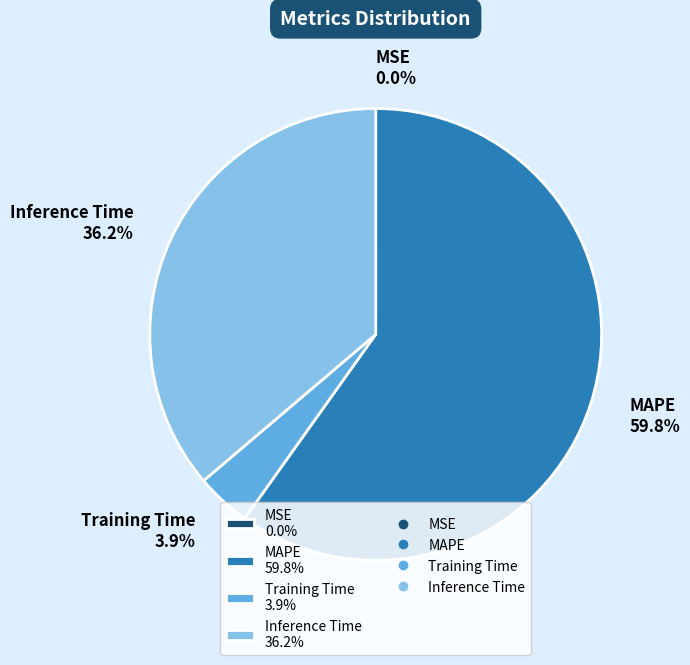

Do Training Time 3.9% and Inference Time 36.2% together represent more than half of the pie?

No